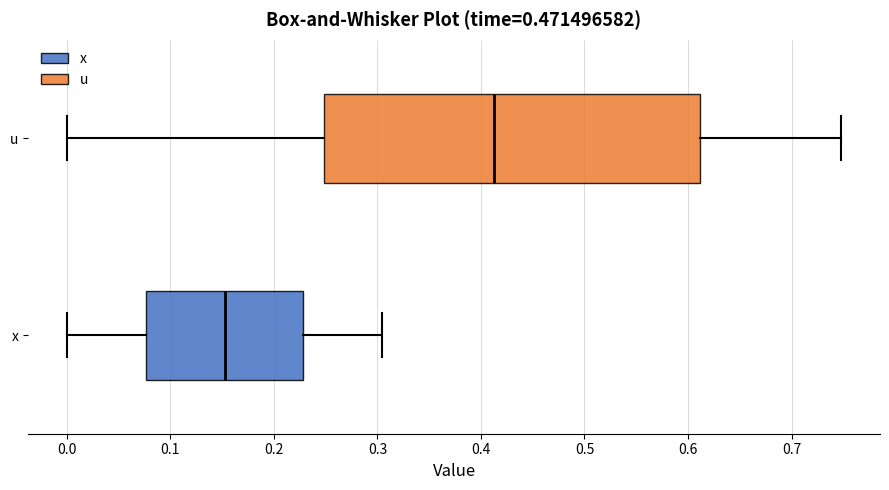

Comparing the boxes themselves (not the whiskers), which one is the widest?

u